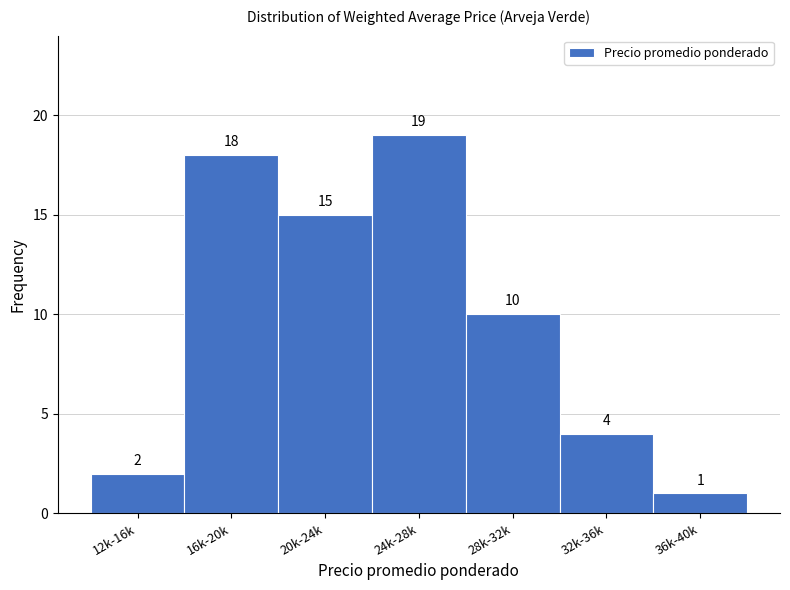

Reading left to right, transcribe all the data shown in this chart.

12k-16k=2	16k-20k=18	20k-24k=15	24k-28k=19	28k-32k=10	32k-36k=4	36k-40k=1